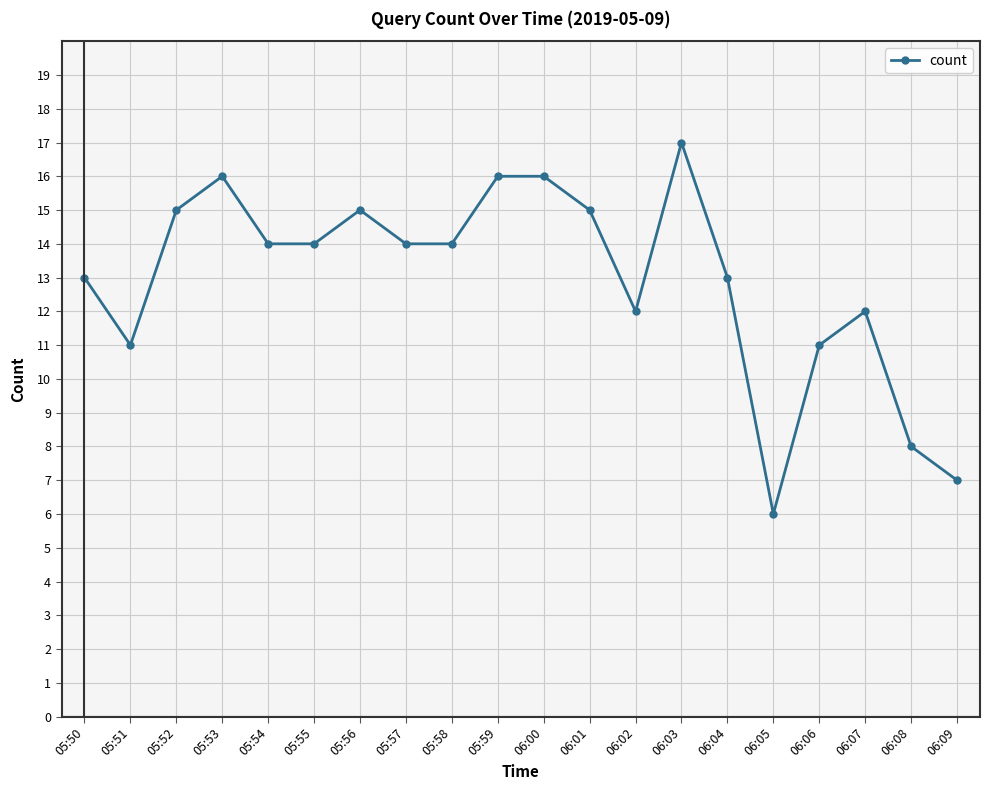

Which category has the highest value across all series?

06:03